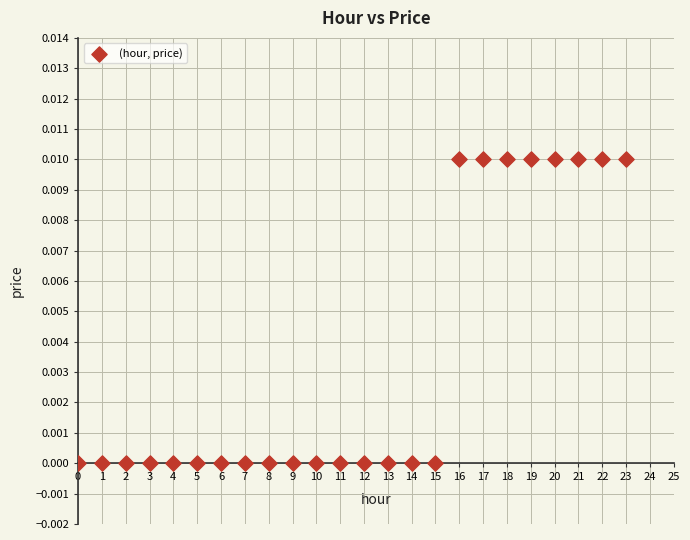

How many points are shown in the scatter plot?

24